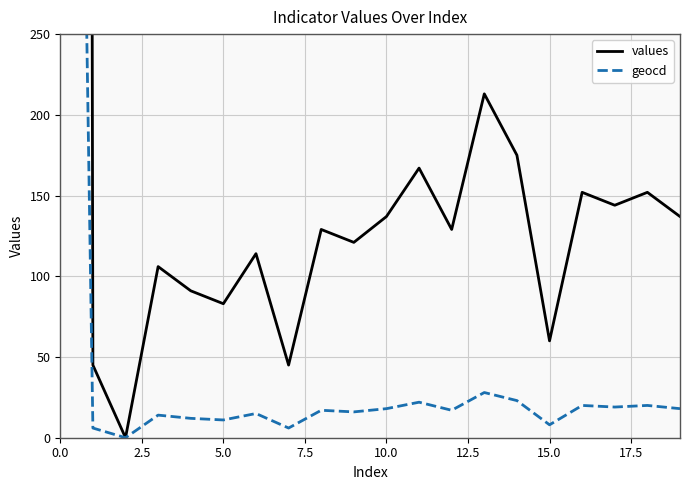

Rank the series by their maximum value, from lowest to highest.

geocd, values